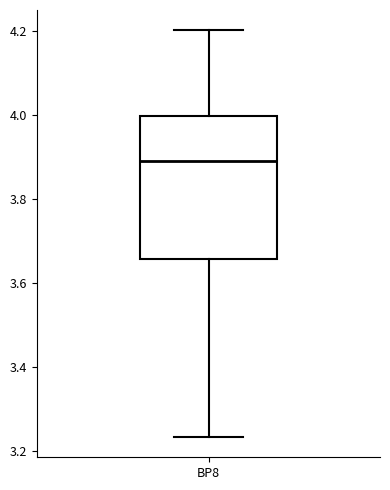

Transcribe this box plot: give where the median line is, the range the box spans, and where the two whiskers end, as read against the y-axis. The values are not printed on the chart, so give them approximately, as read against the axis.

median 3.90, box 3.66 to 4.00, whiskers 3.24 to 4.20